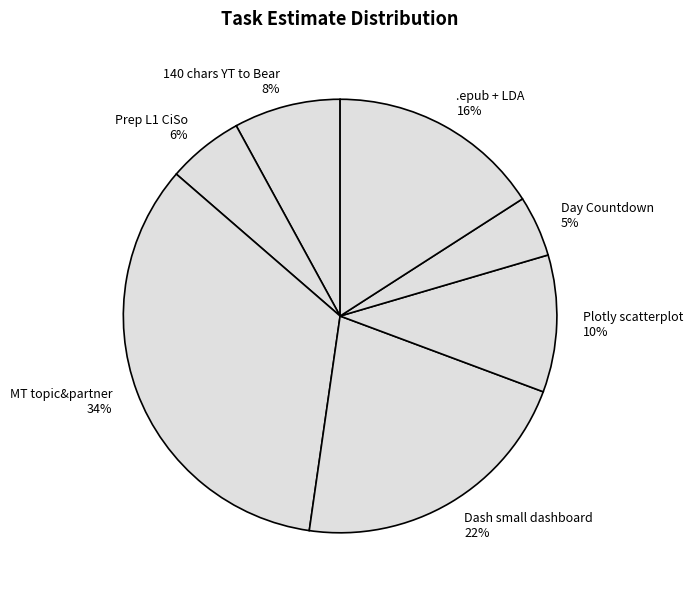

Which slice is the smallest?

Day Countdown